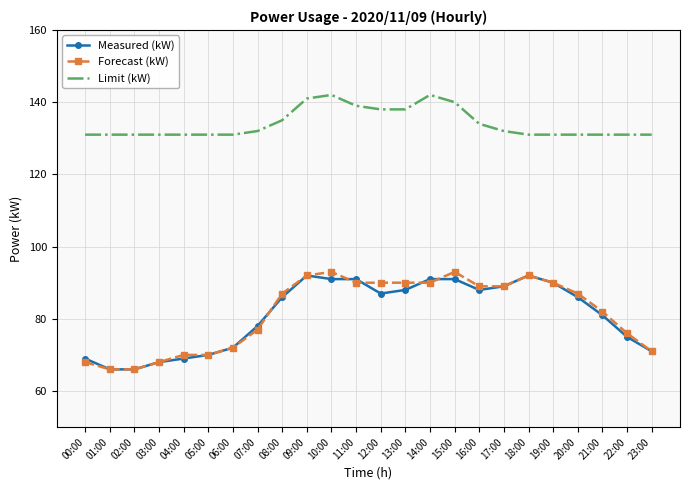

What is the total value across all series at 07:00?

287